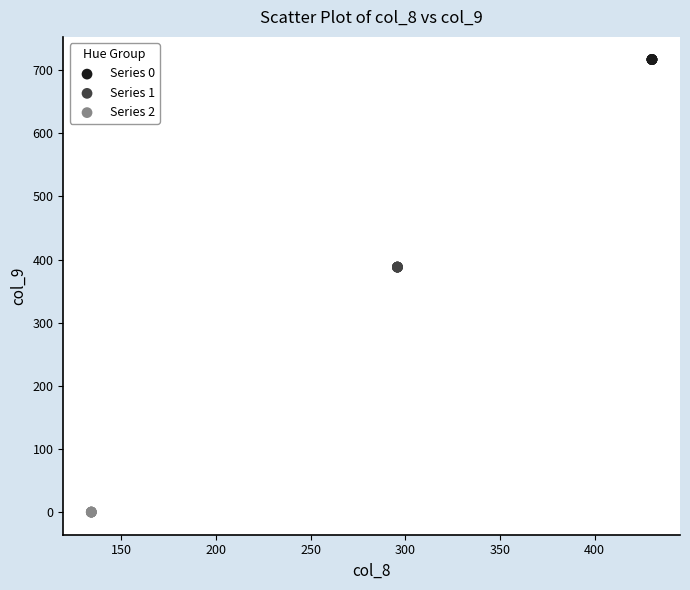

Which series reaches the minimum Y coordinate?

Series 2